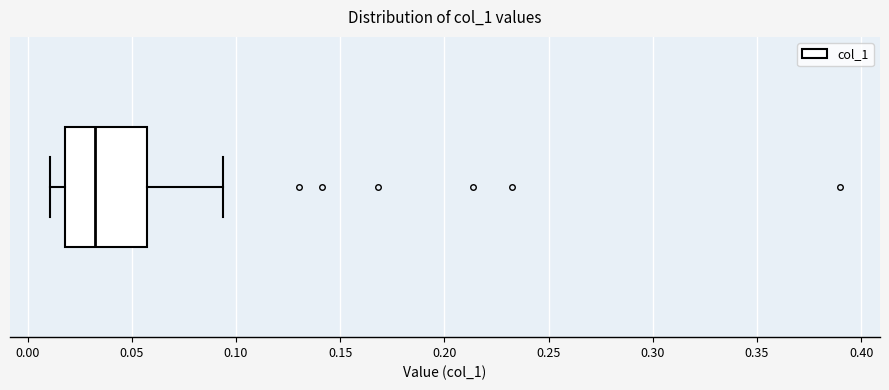

Transcribe this box plot: give where the median line is, the range the box spans, and where the two whiskers end, as read against the x-axis. The values are not printed on the chart, so give them approximately, as read against the axis.

median 0.030, box 0.020 to 0.055, whiskers 0.010 to 0.095